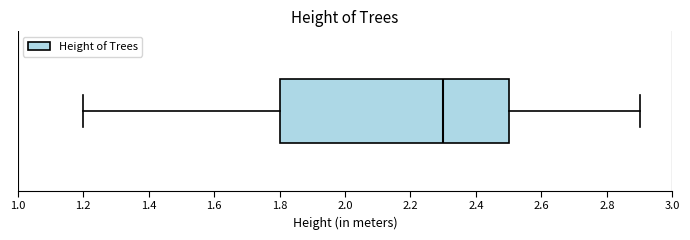

Read this box plot against the x-axis: the position of the median line, the range covered by the box, and the ends of both whiskers. The values are not printed on the chart, so give them approximately, as read against the axis.

median 2.3, box 1.8 to 2.5, whiskers 1.2 to 2.9